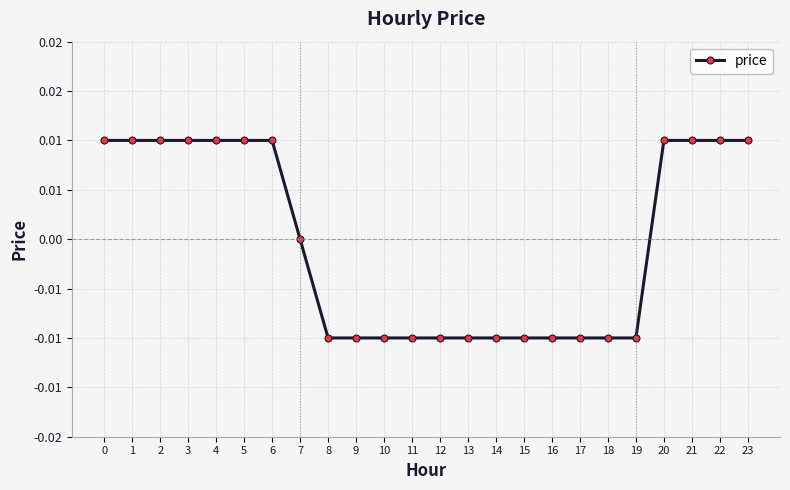

Does the chart have visible grid lines?

Yes